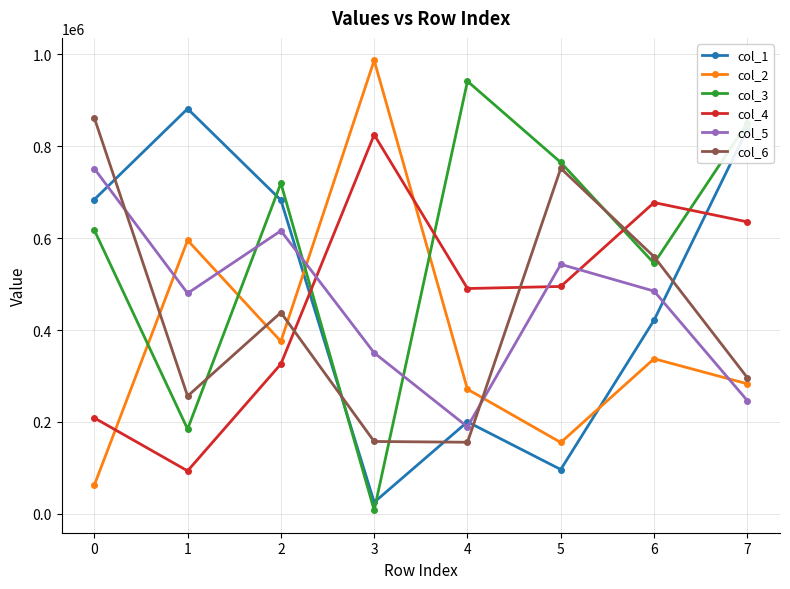

The value of col_2 at 3 is 1319603. True or false?

False